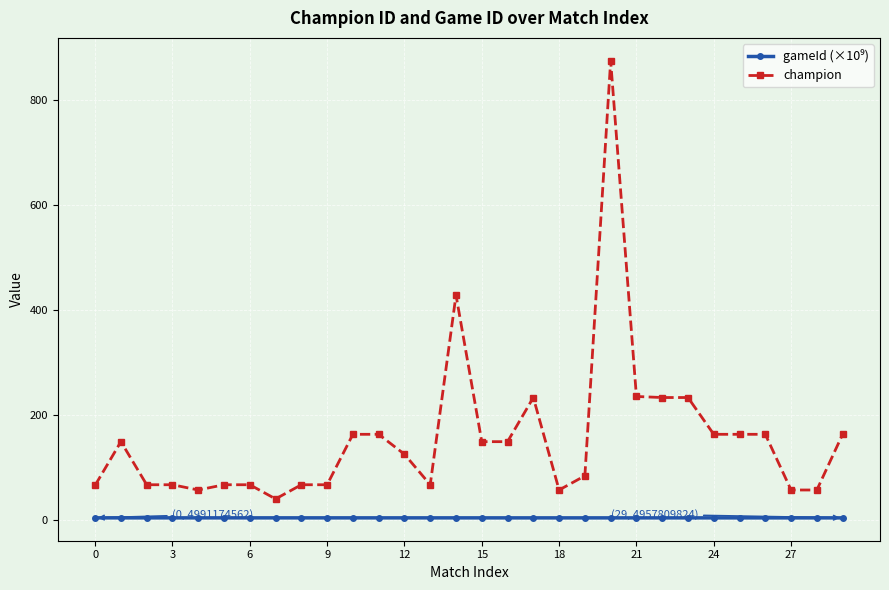

What is the greatest value displayed?

875.0